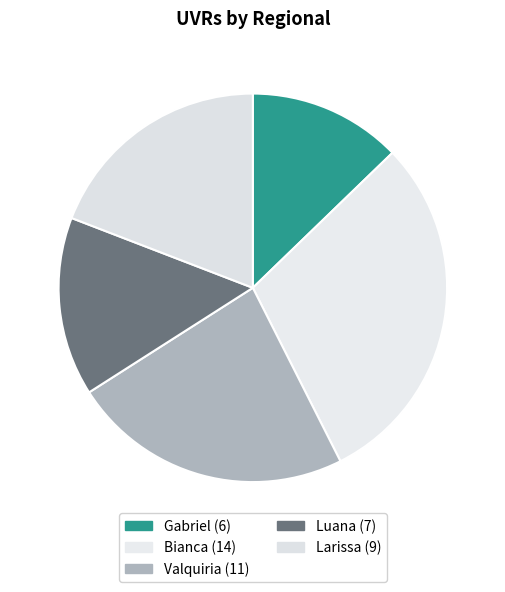

What is the largest slice in the pie chart?

Bianca